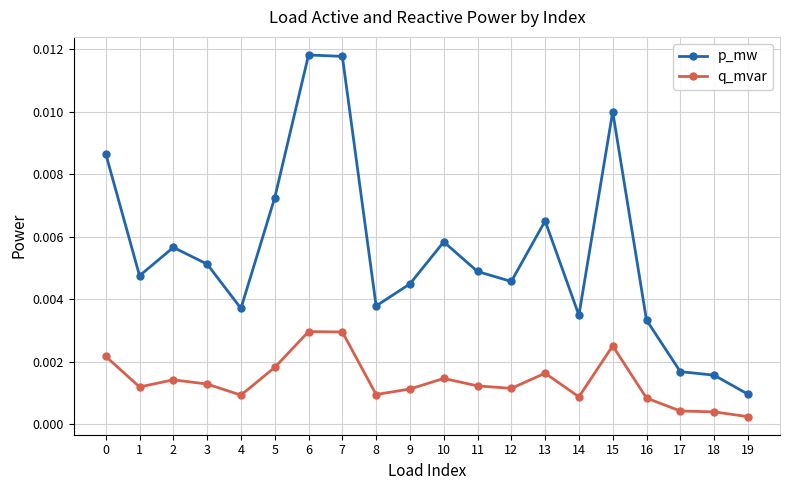

Is the value of q_mvar at 18 greater than the value of p_mw at 1?

No